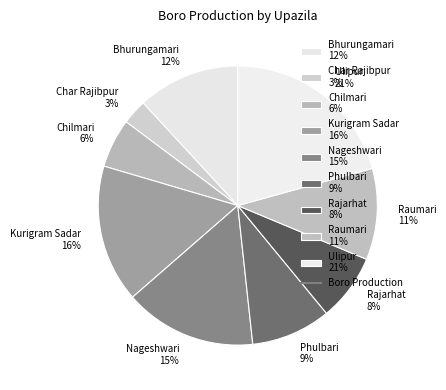

What percentage is the Nageshwari slice, to the nearest percent?

15%